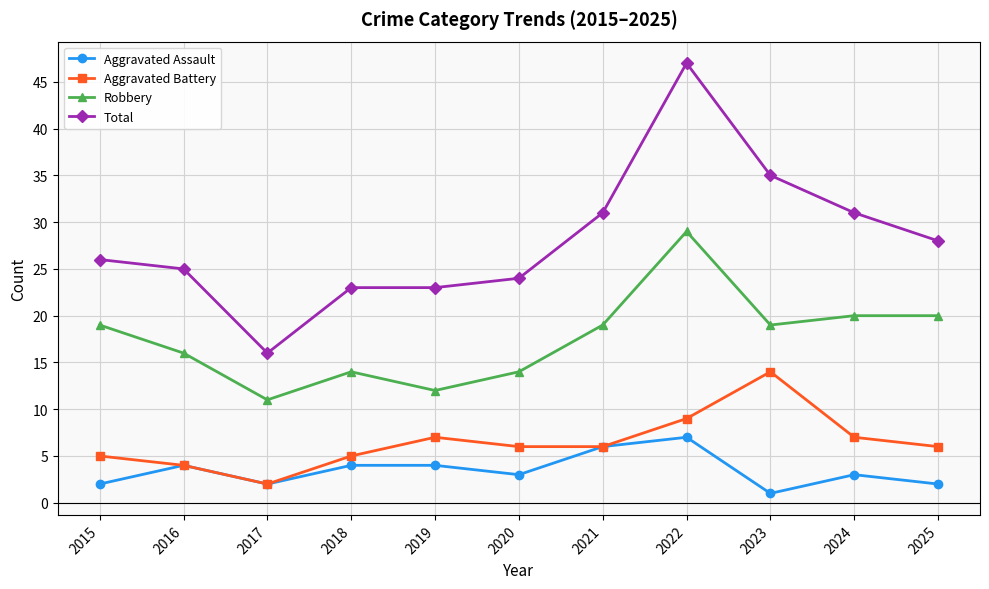

What is the value of the Robbery point at the 5th from the left?

12